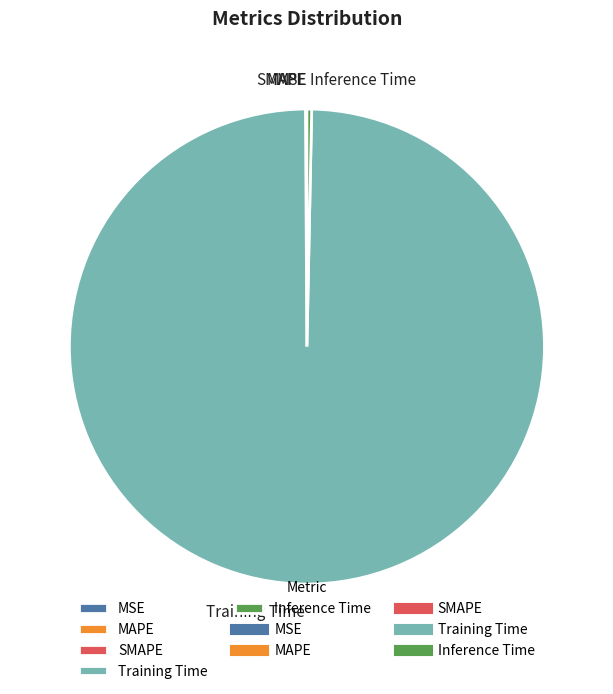

What is the largest slice in the pie chart?

Training Time